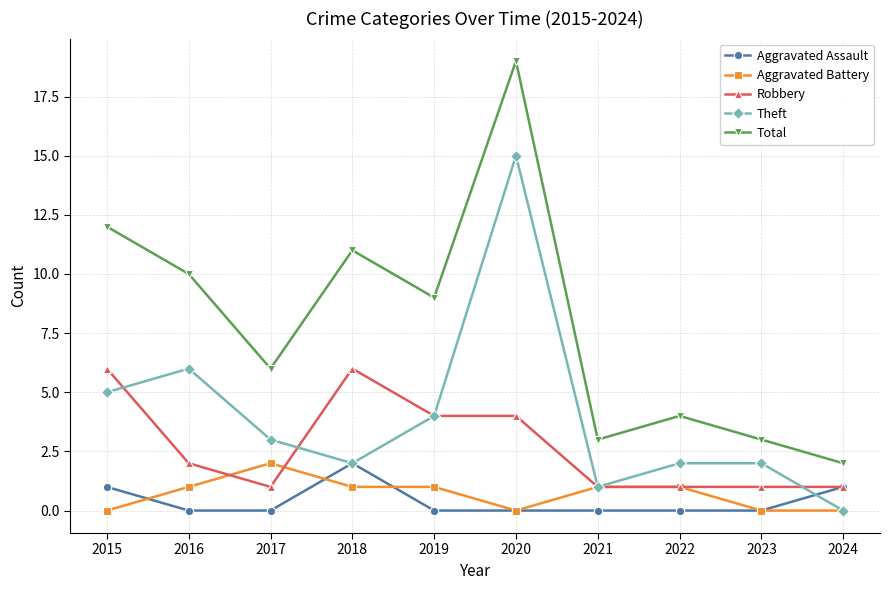

At which category does Total reach its first local valley?

2017